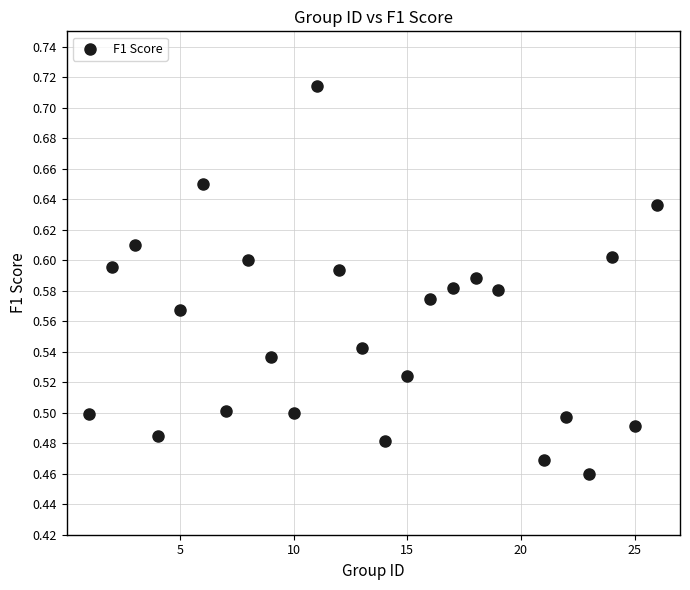

What is the range of X values (max minus min)?

25.0